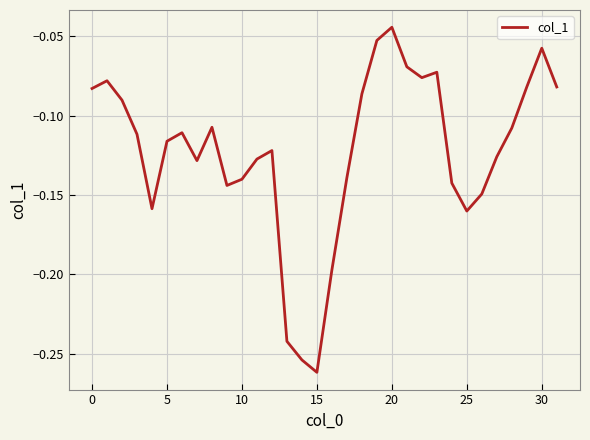

Does the chart have visible grid lines?

Yes